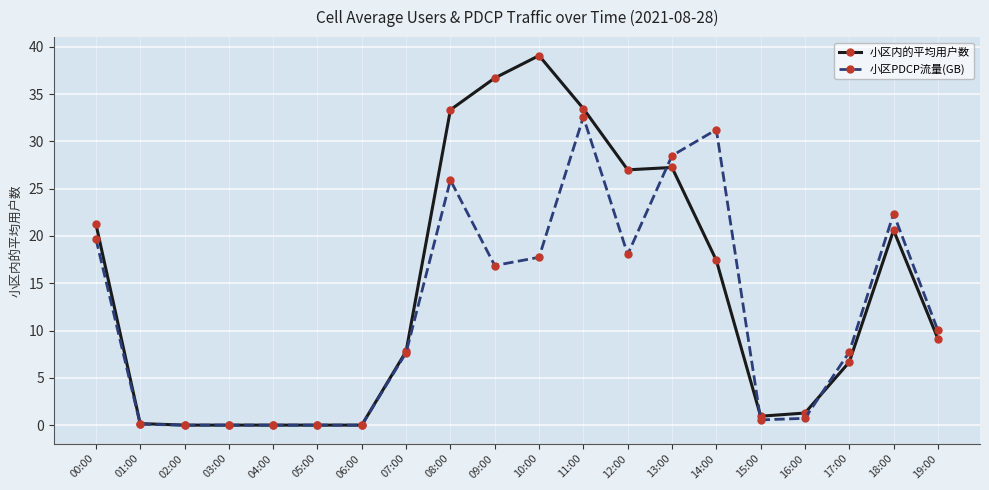

Rank the series by their maximum value, from highest to lowest.

小区内的平均用户数, 小区PDCP流量(GB)